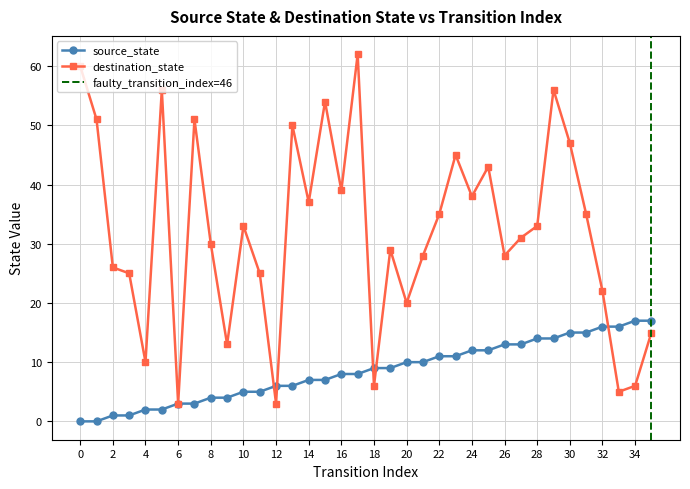

True or false: destination_state has a value of 19 at 13.

False